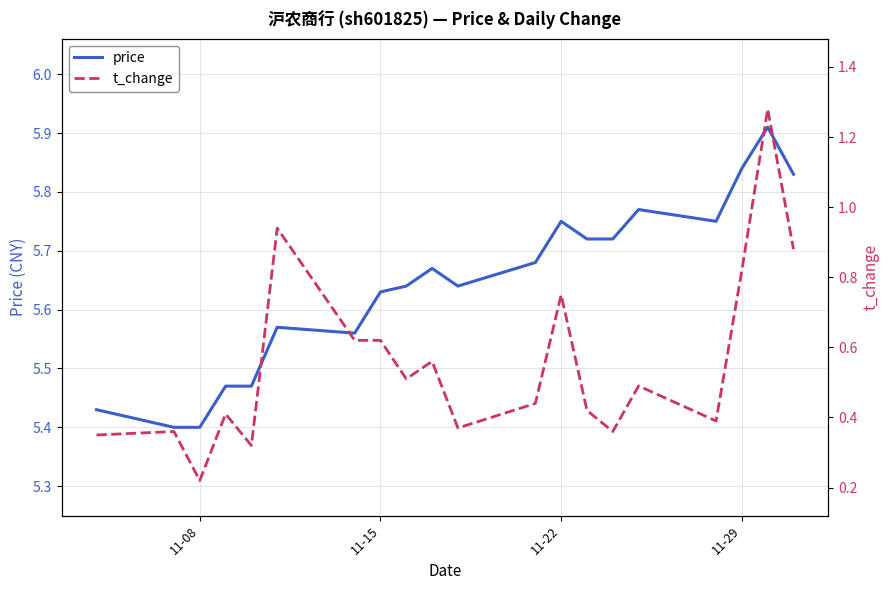

Is the value of t_change at 4 greater than the value of price at 7?

No